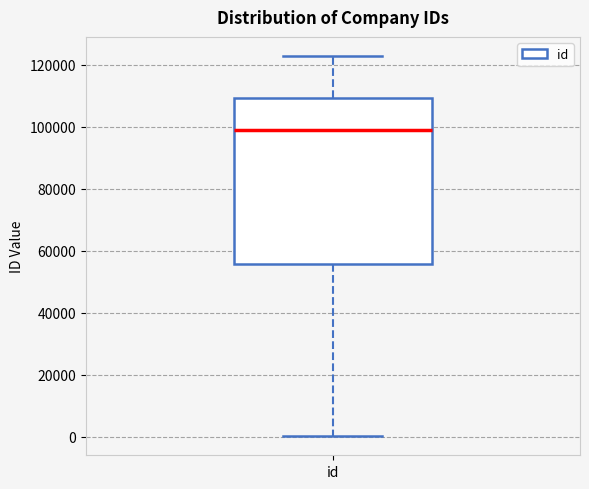

Read this box plot against the y-axis: the position of the median line, the range covered by the box, and the ends of both whiskers. The values are not printed on the chart, so give them approximately, as read against the axis.

median 98000, box 56000 to 110000, whiskers 0 to 122000